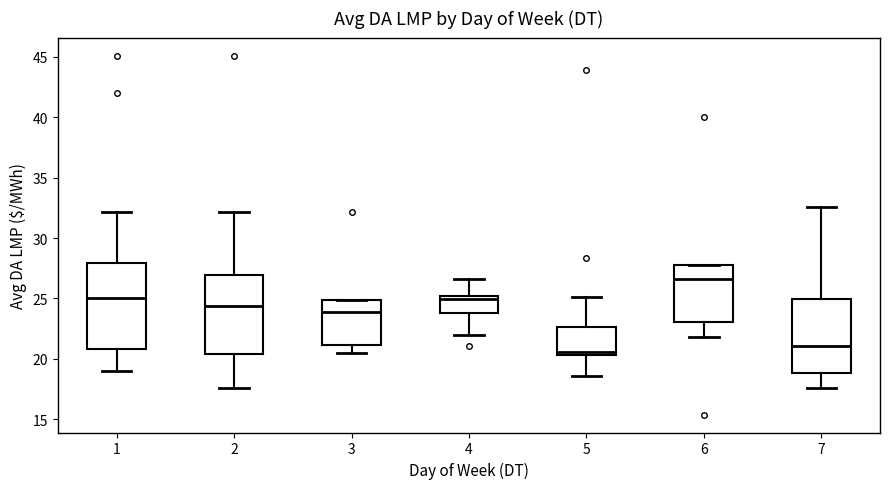

Which box's median line is the highest?

6